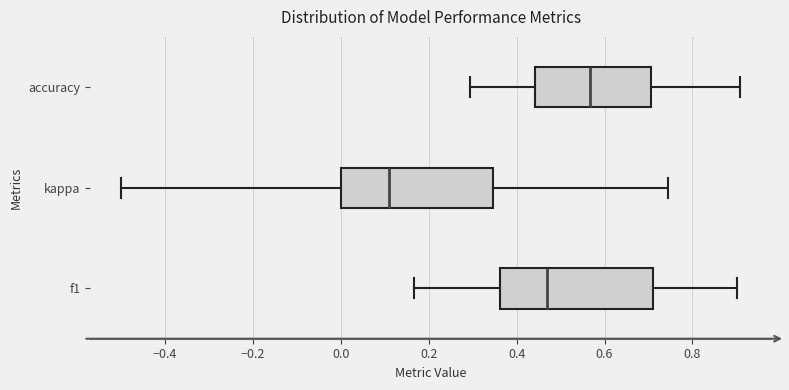

Where does the median line of the box for f1 sit on the x-axis? The values are not printed on the chart, so give them approximately, as read against the axis.

0.46